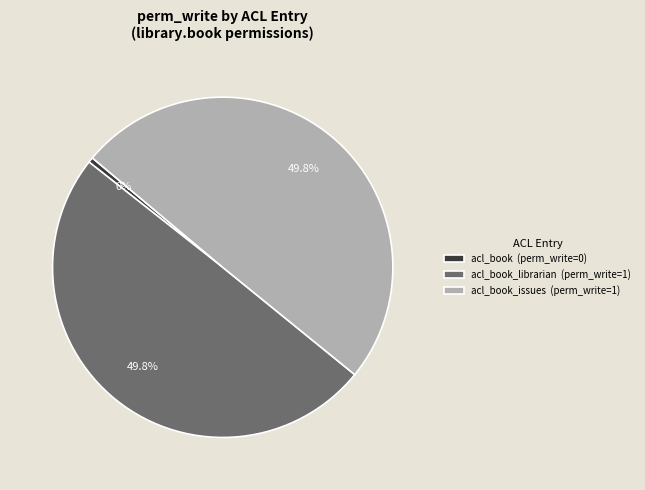

What is the smallest slice in the pie chart?

acl_book (perm_write=0)